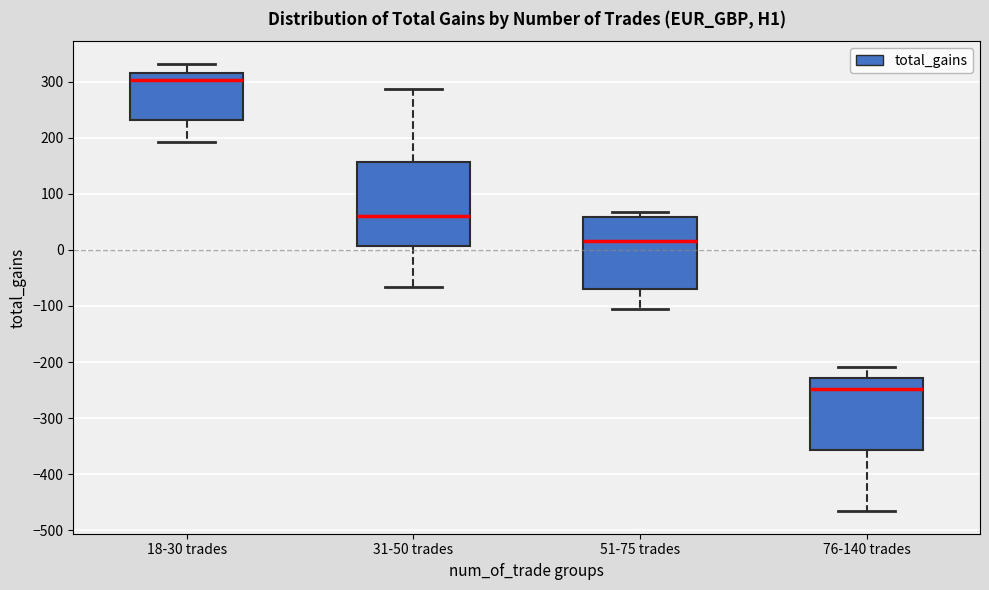

Where is the upper edge of the box for 31-50 trades on the y-axis? The values are not printed on the chart, so give them approximately, as read against the axis.

160